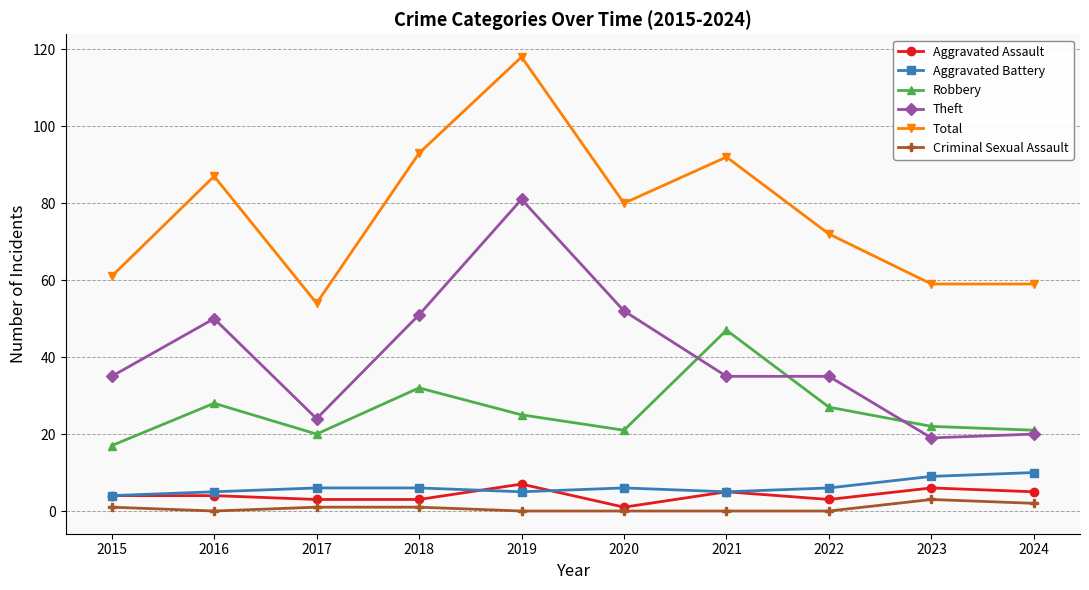

Read the Aggravated Battery value at 2018.

6